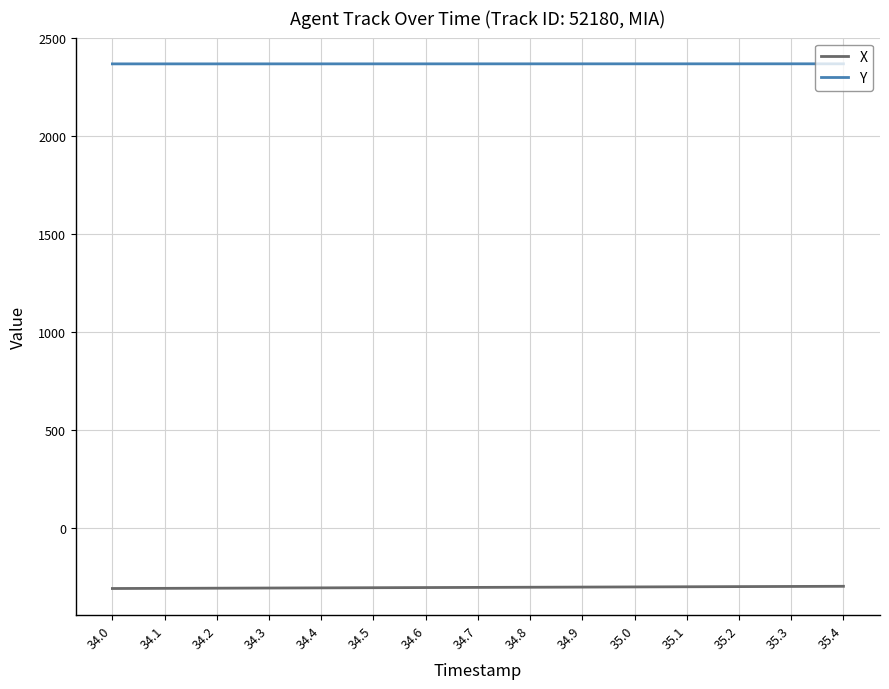

What is the difference between the highest and lowest values at 34.5?

2672.3